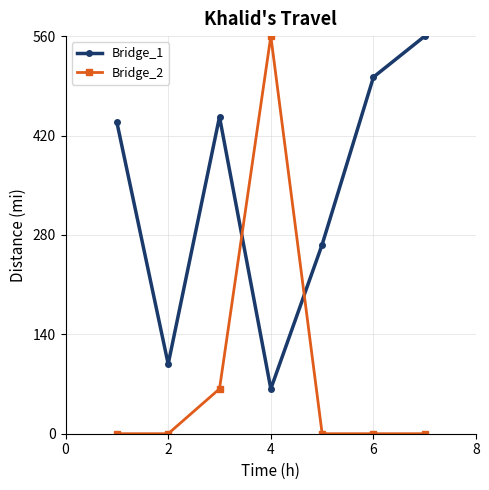

What is the value of the Bridge_1 point at the 1st from the left?

438.8